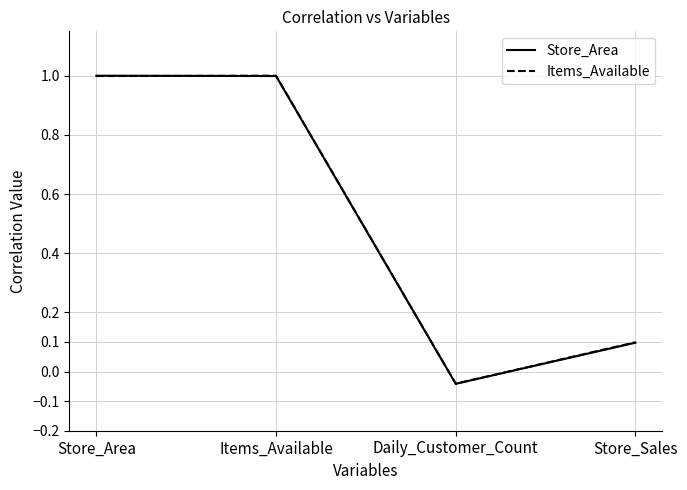

Is the value of Items_Available at Store_Sales greater than the value of Store_Area at Store_Area?

No